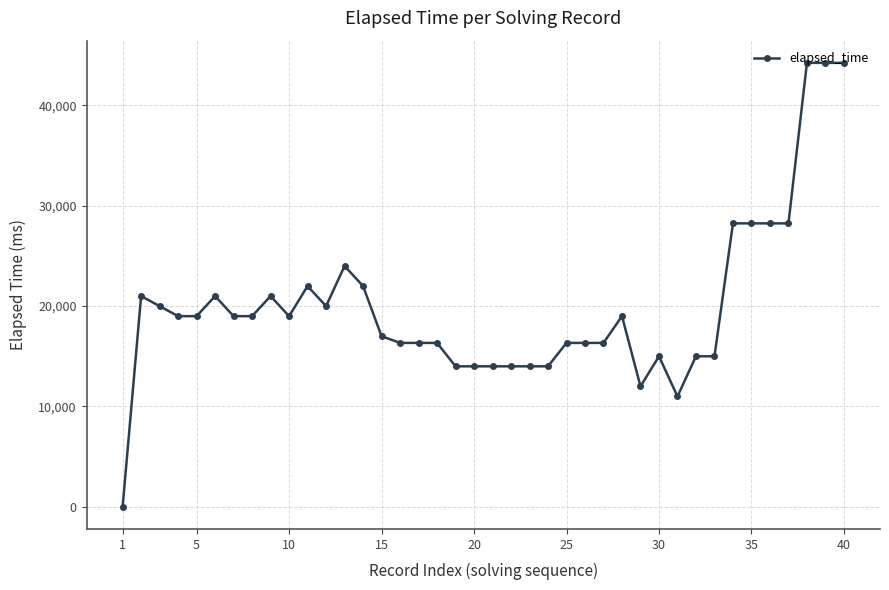

True or false: there are more than 2 points higher than both neighbors.

True